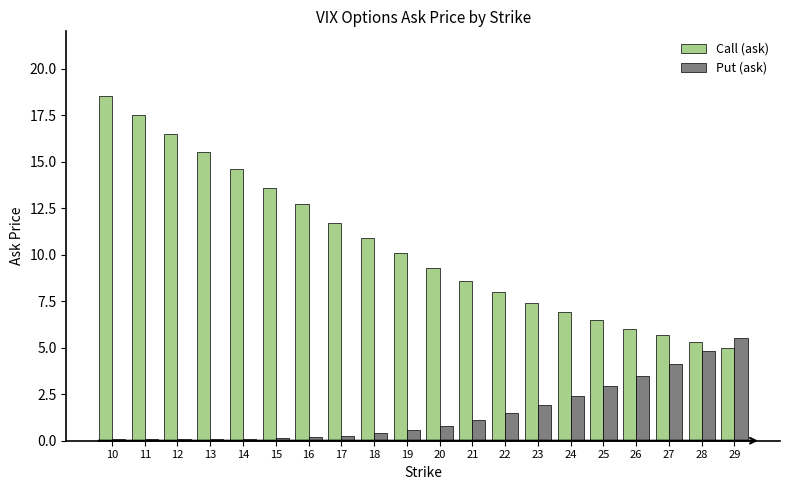

What is the sum of all Put (ask) values?

30.6